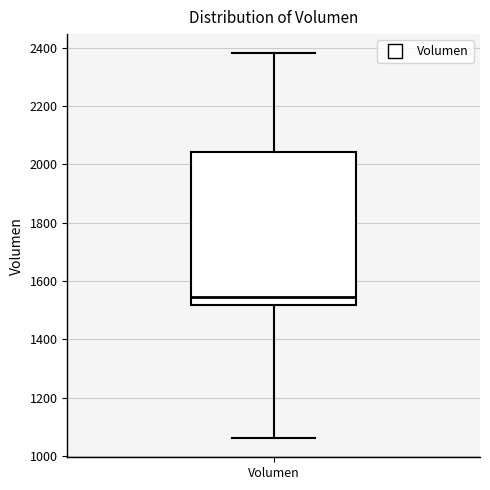

Where does the median line of the box for Volumen sit on the y-axis? The values are not printed on the chart, so give them approximately, as read against the axis.

1540